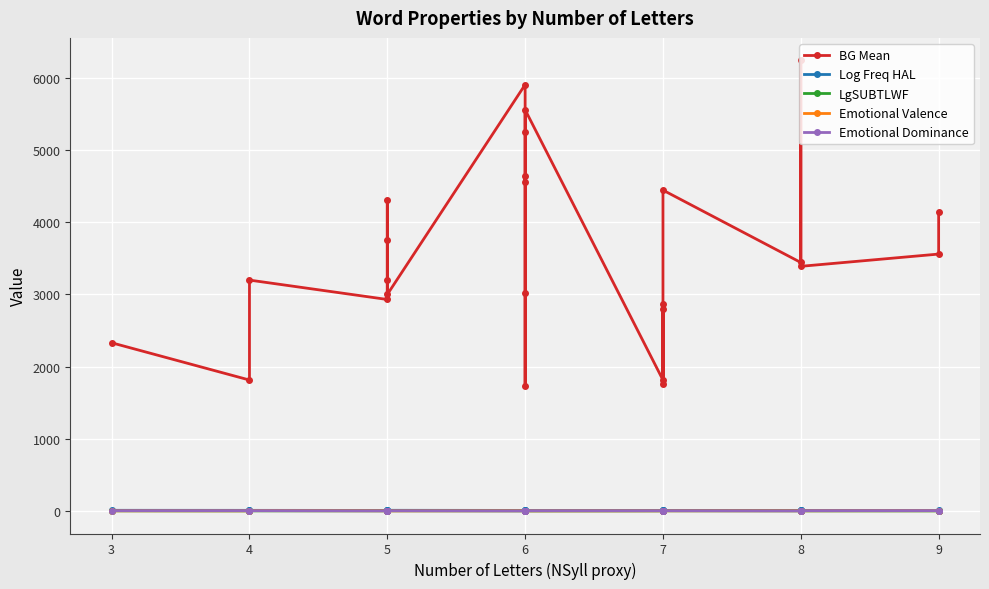

How many intersections are there between Emotional Dominance and Emotional Valence?

11